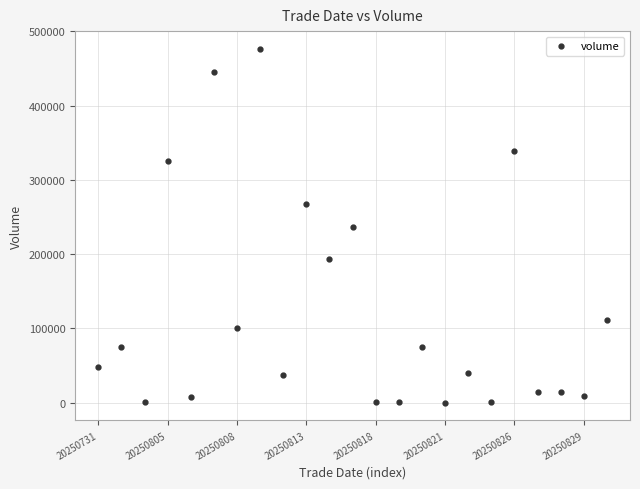

What is the range of X values (max minus min)?

22